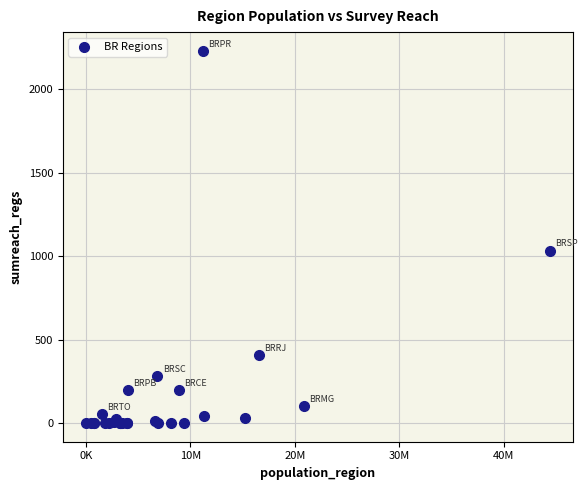

What Y value in the scatter plot is closest to 1115?

1034